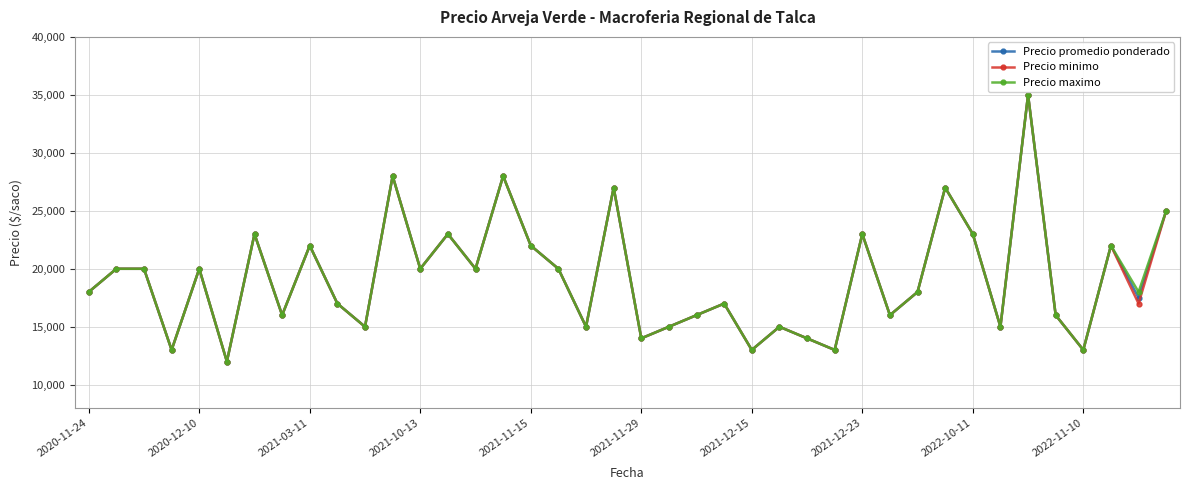

What is the maximum value for Precio promedio ponderado?

35000